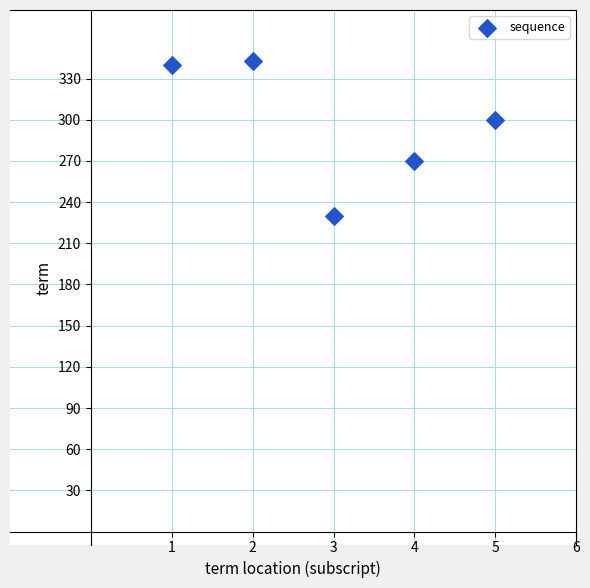

What is the average X value?

3.0